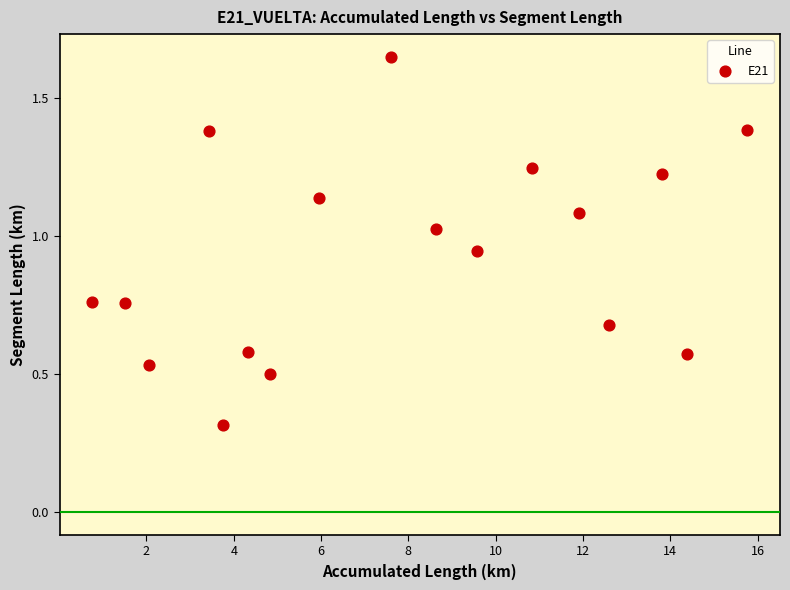

What Y value in the scatter plot is closest to 0?

0.3